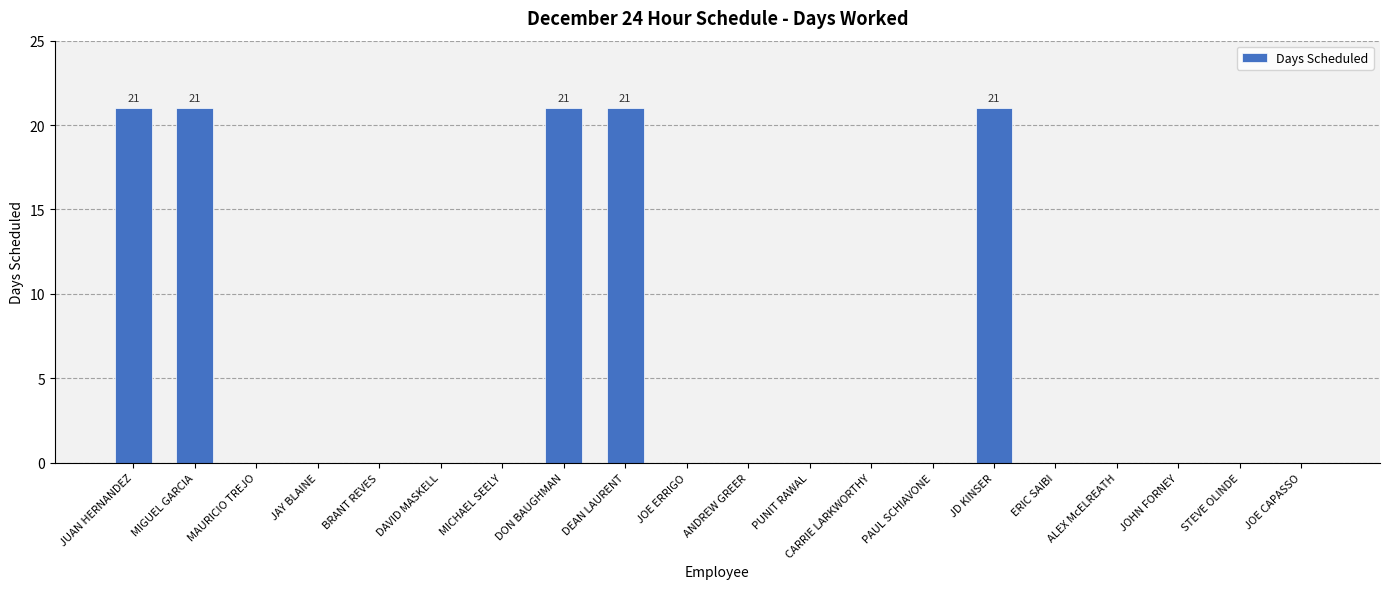

Does the chart contain stacked bars?

No